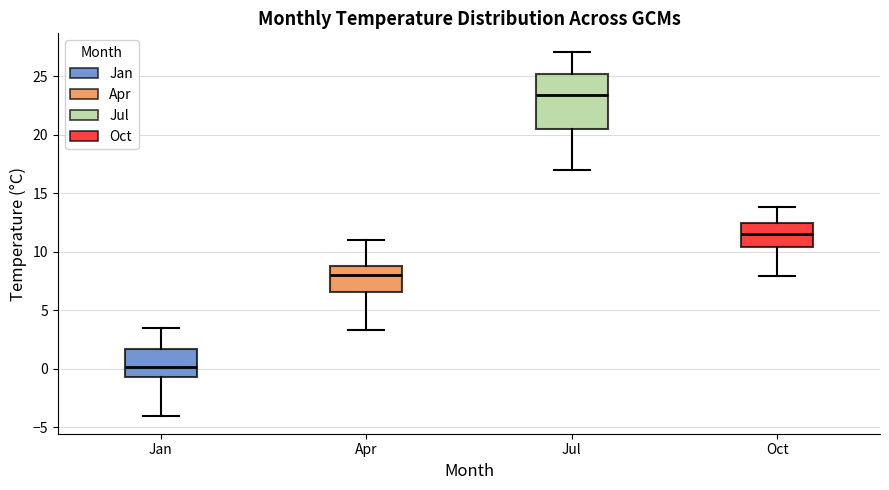

Where is the upper edge of the box for Oct on the y-axis? The values are not printed on the chart, so give them approximately, as read against the axis.

12.5